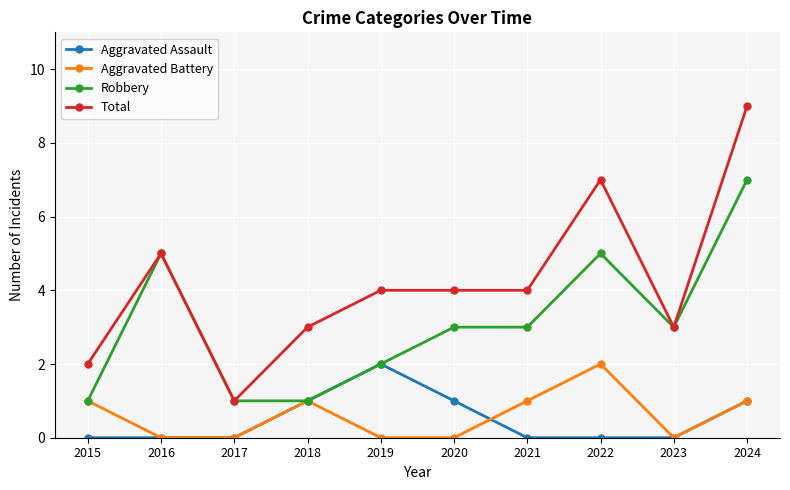

At which category does Total reach its first local valley?

2017